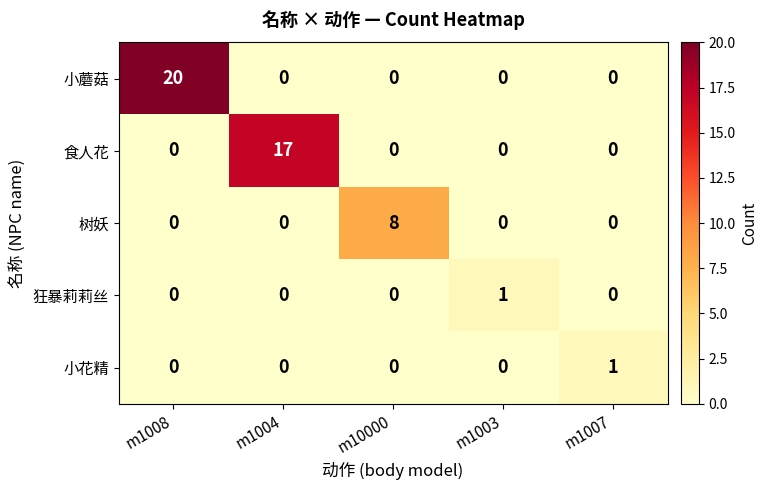

Which series has the widest spread of values?

小蘑菇